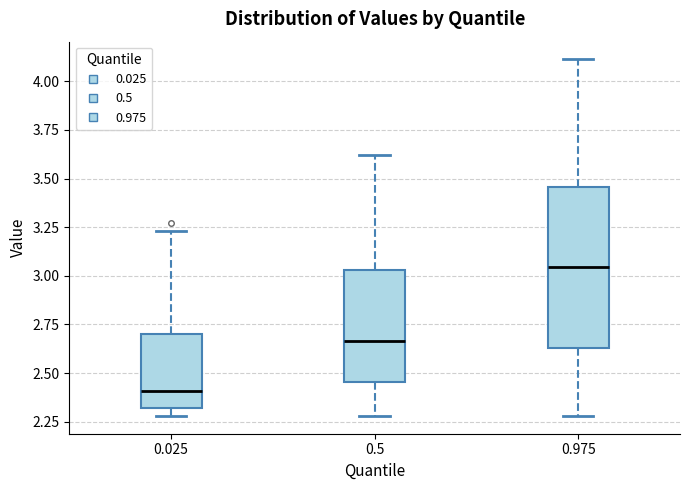

Comparing the boxes themselves (not the whiskers), which one is the tallest?

0.975